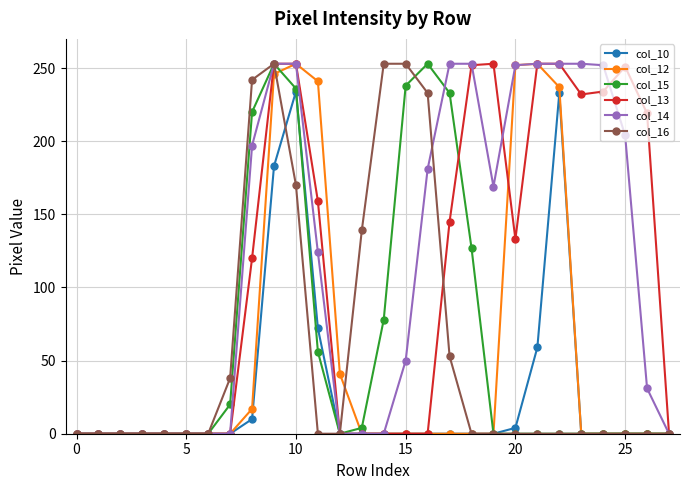

What is the highest value of the col_13 series?

253